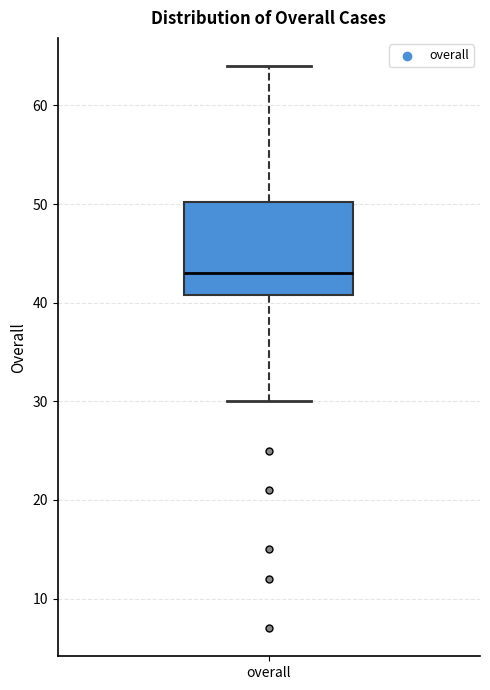

Read this box plot against the y-axis: the position of the median line, the range covered by the box, and the ends of both whiskers. The values are not printed on the chart, so give them approximately, as read against the axis.

median 43, box 41 to 50, whiskers 30 to 64